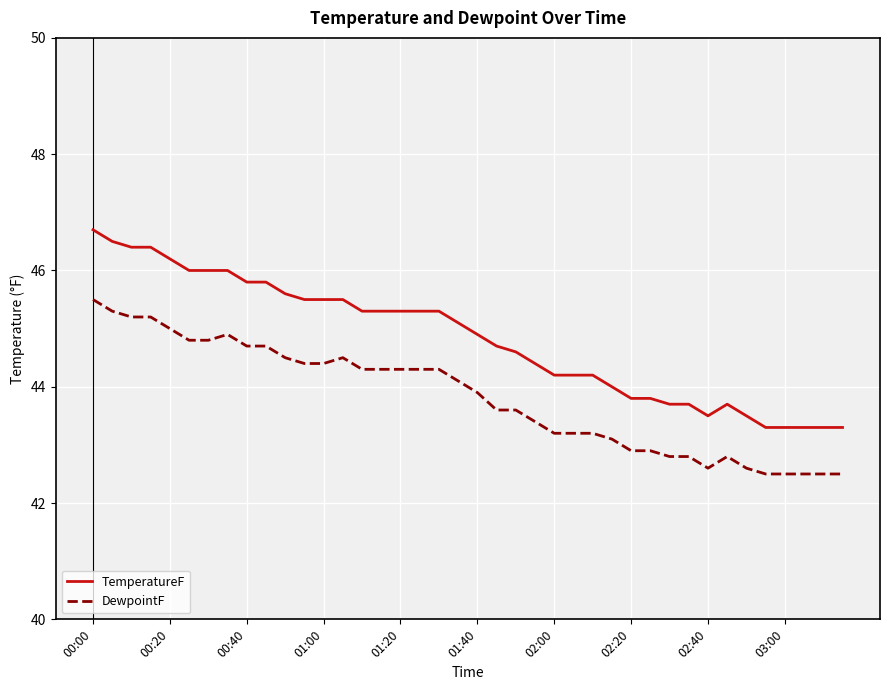

True or false: TemperatureF and DewpointF intersect in this chart.

False